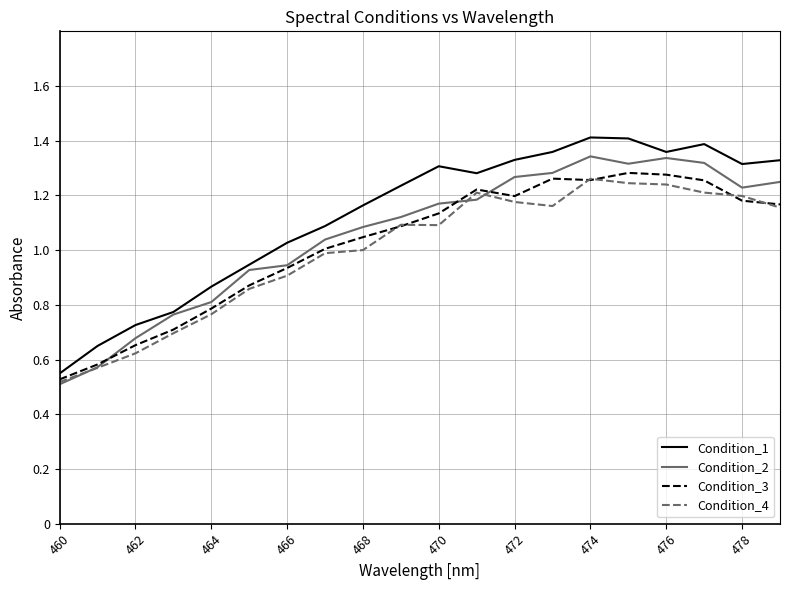

Which series has the widest spread of values?

Condition_1